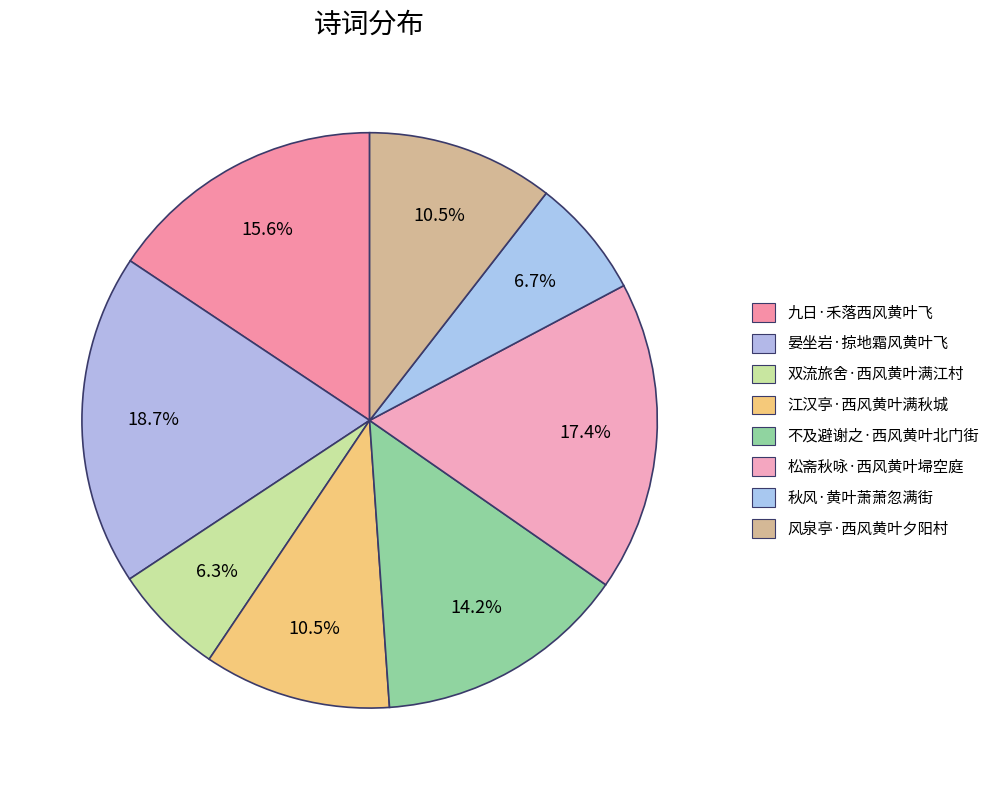

To the nearest percent, what is the average slice percentage?

12%